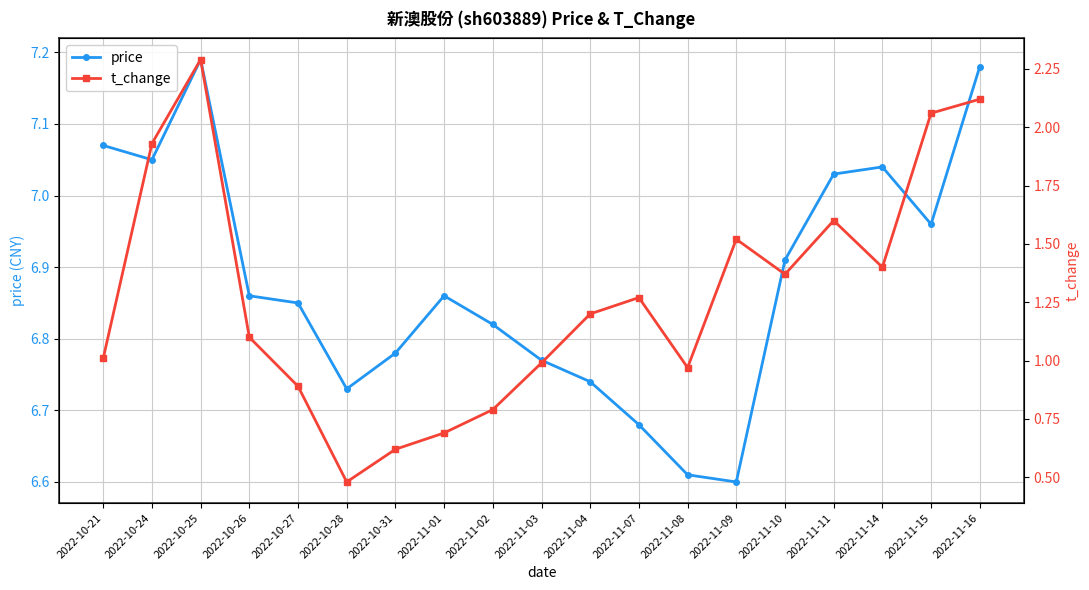

What is the difference between the maximum and minimum values in the t_change series?

1.8